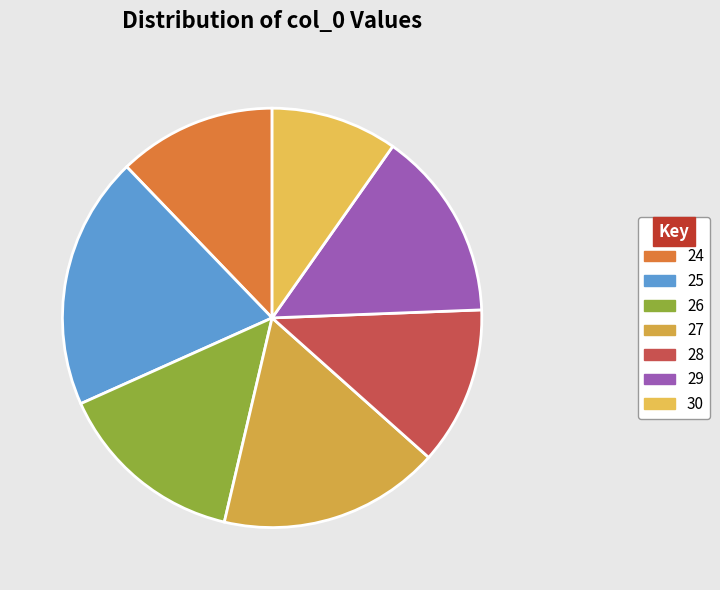

Which category has the biggest portion of the pie?

25